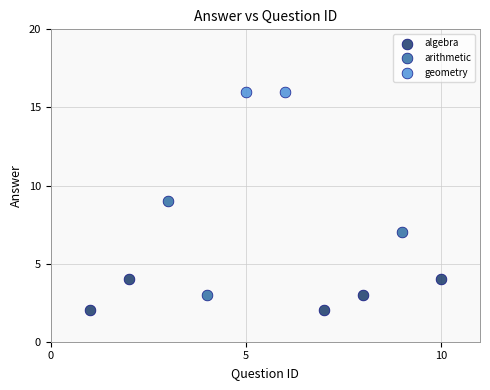

What are all the series names shown in the legend?

algebra, arithmetic, geometry